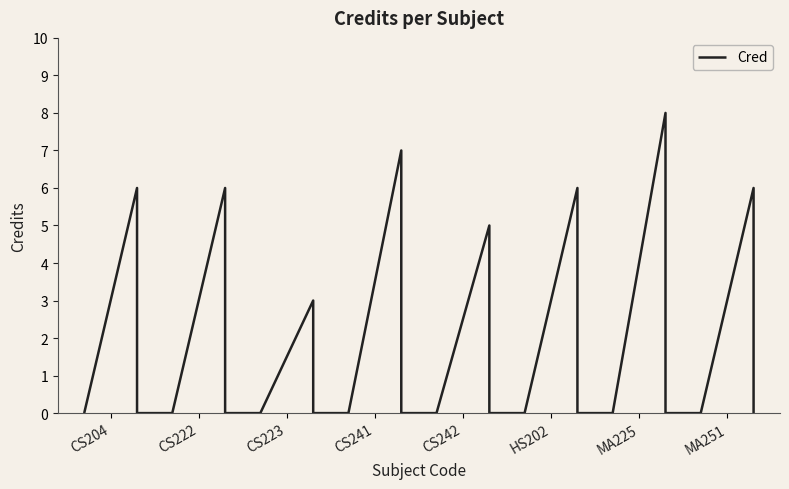

How many data points are above 0?

8